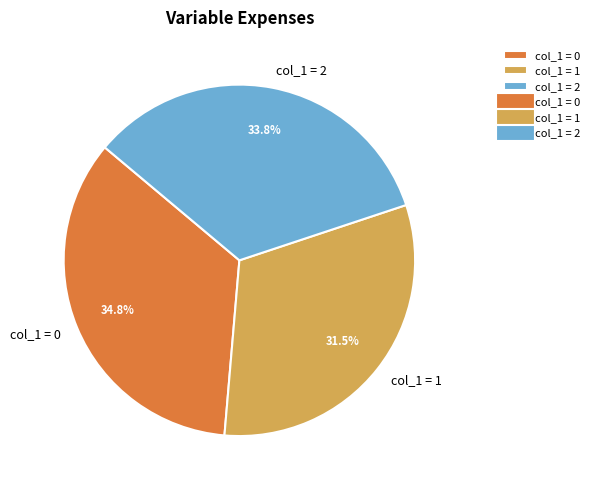

Rank the categories by value from lowest to highest.

col_1 = 1, col_1 = 2, col_1 = 0